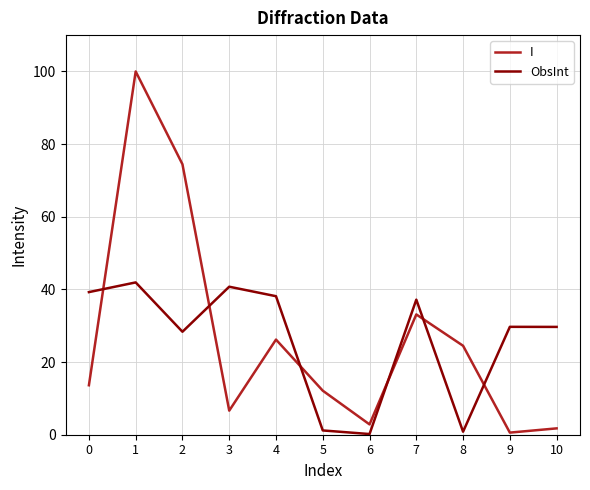

What value does the I series have at 2?

74.4